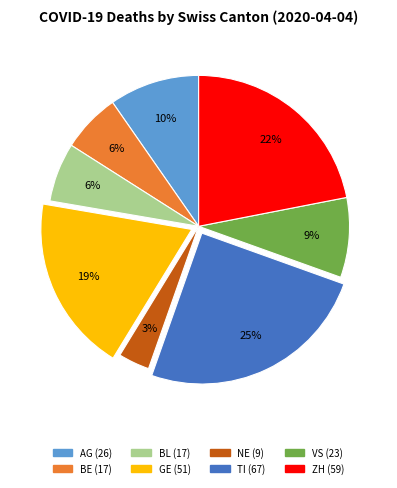

Is it true that BE is 6% of the pie?

True